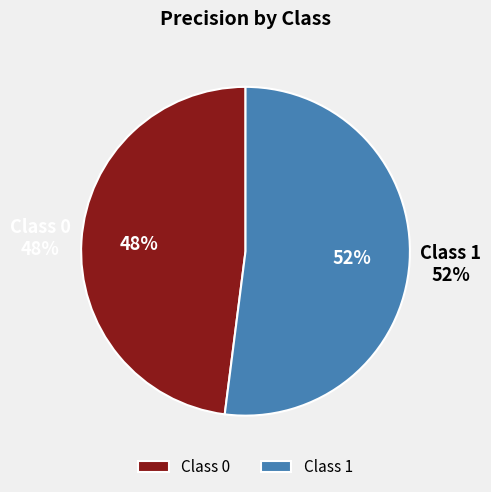

Is 0 the majority of the pie?

No